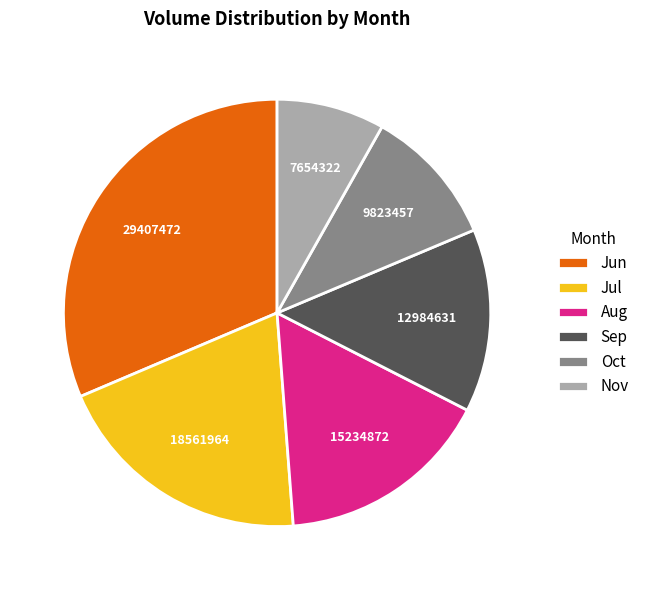

Between Aug and Sep, which is larger?

Aug